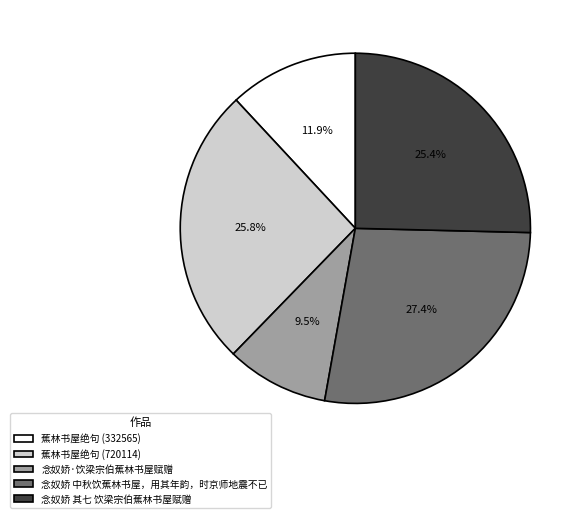

What percentage is the 念奴娇 其七 饮梁宗伯蕉林书屋赋赠 slice, to the nearest percent?

25%